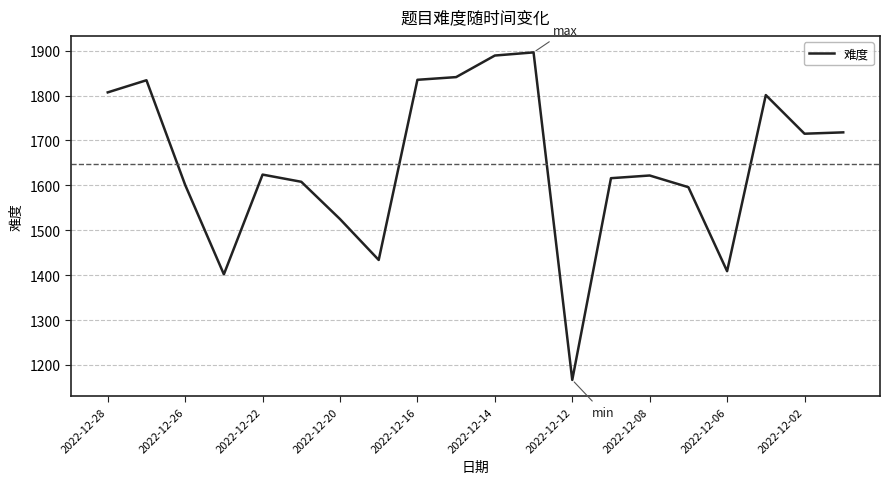

What is the maximum value shown in the chart?

1896